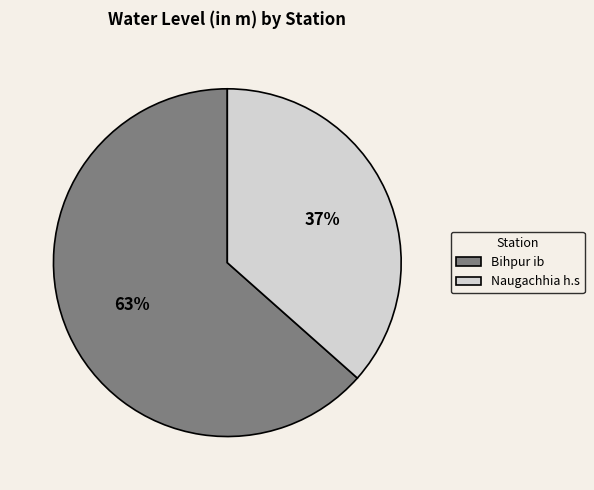

Which category has the biggest portion of the pie?

Bihpur ib